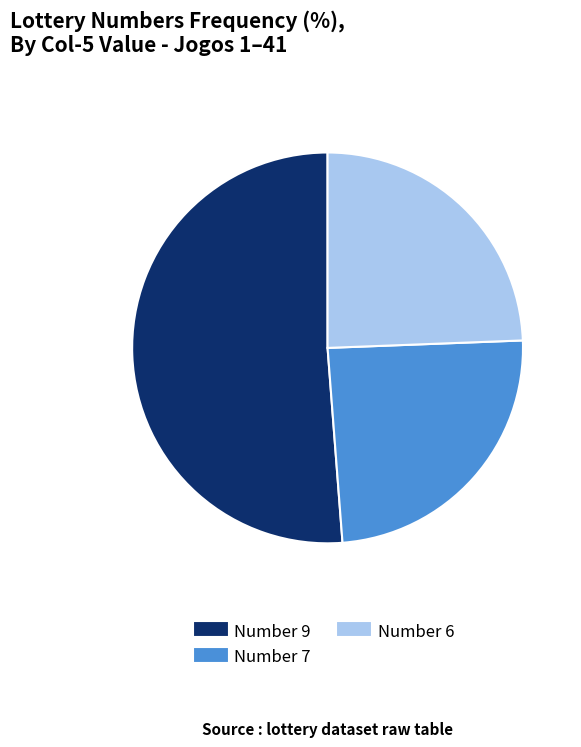

Is there a majority slice in this chart?

Yes